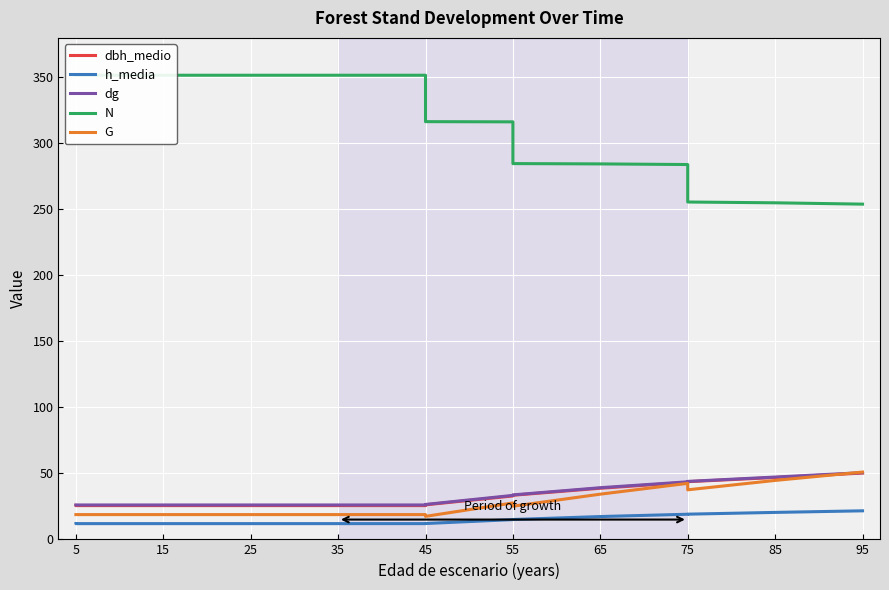

Count the number of data series in this chart.

5